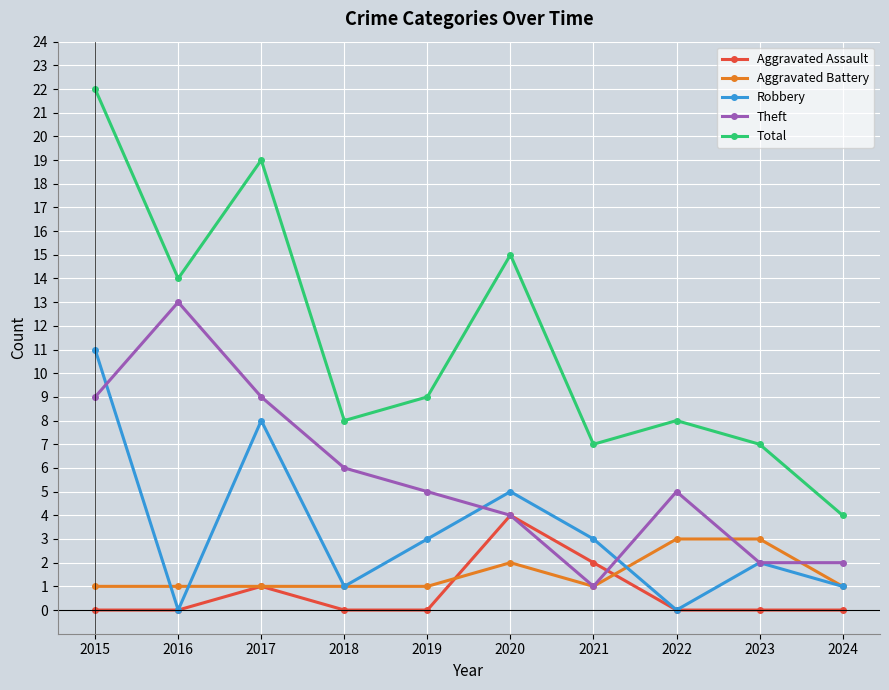

Reading left to right, extract all data points from this chart.

Aggravated Assault: 0	0	1	0	0	4	2	0	0	0
Aggravated Battery: 1	1	1	1	1	2	1	3	3	1
Robbery: 11	0	8	1	3	5	3	0	2	1
Theft: 9	13	9	6	5	4	1	5	2	2
Total: 22	14	19	8	9	15	7	8	7	4